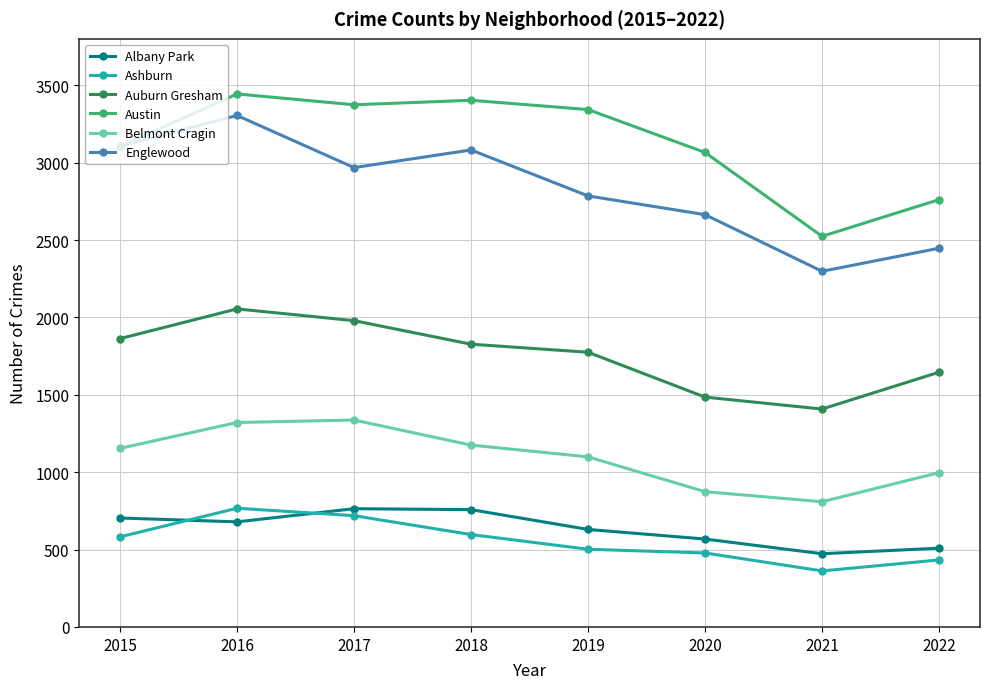

What is the total value across all series at 2016?

11571